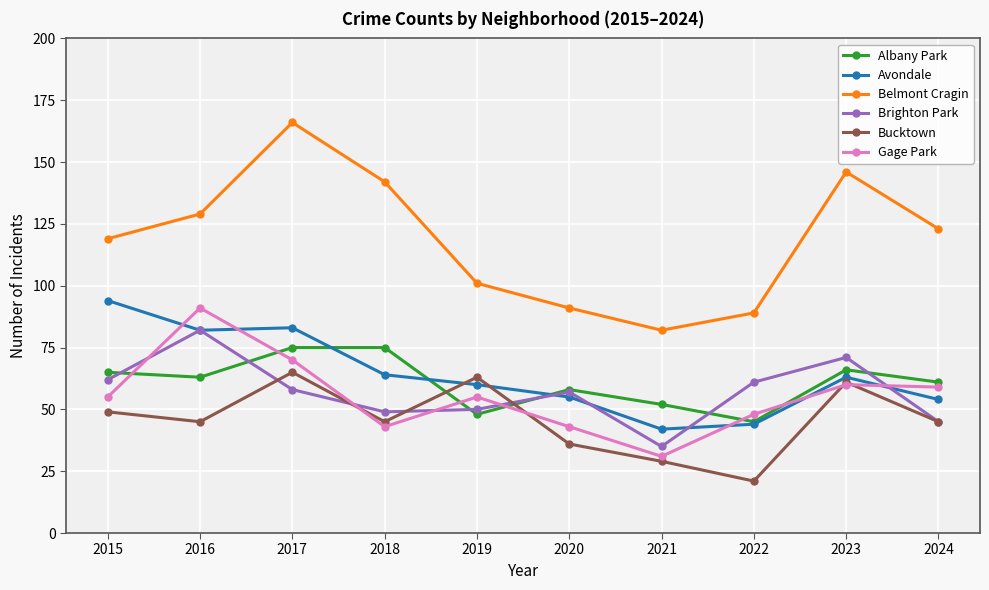

After their last crossing, which series has the higher values: Avondale or Albany Park?

Albany Park